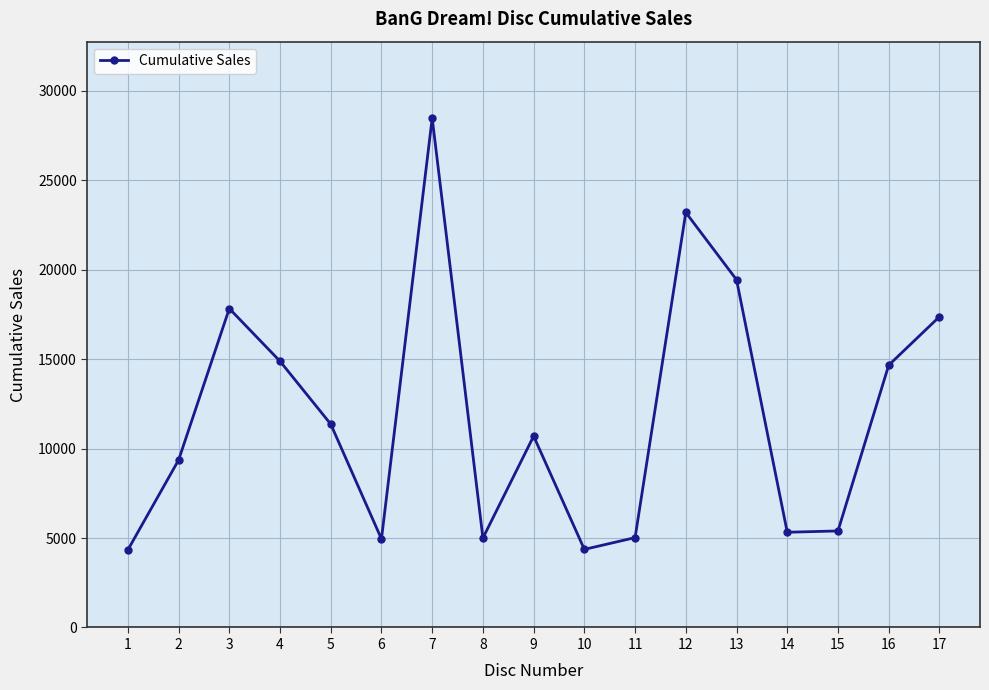

The value at 4 is 14885. True or false?

True